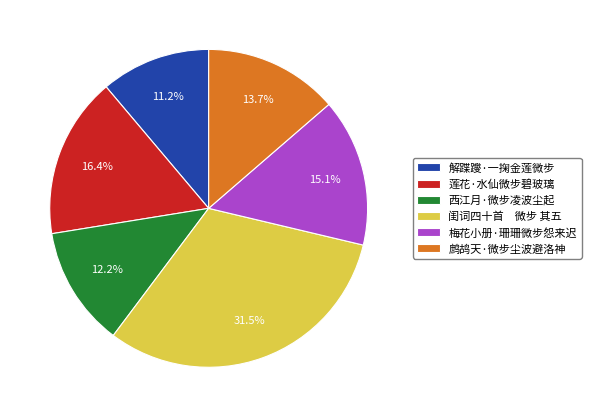

What is the largest slice in the pie chart?

闺词四十首 微步 其五